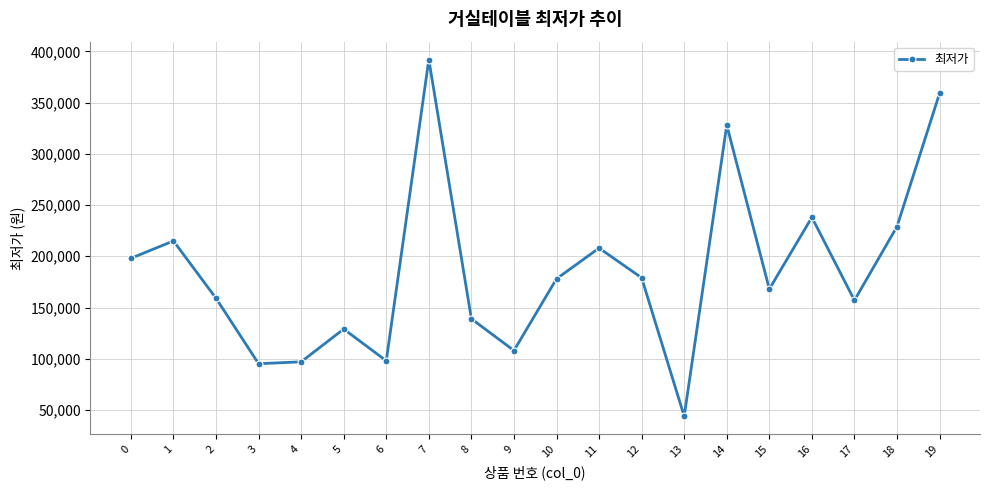

Does the chart display data point markers on the line(s)?

Yes